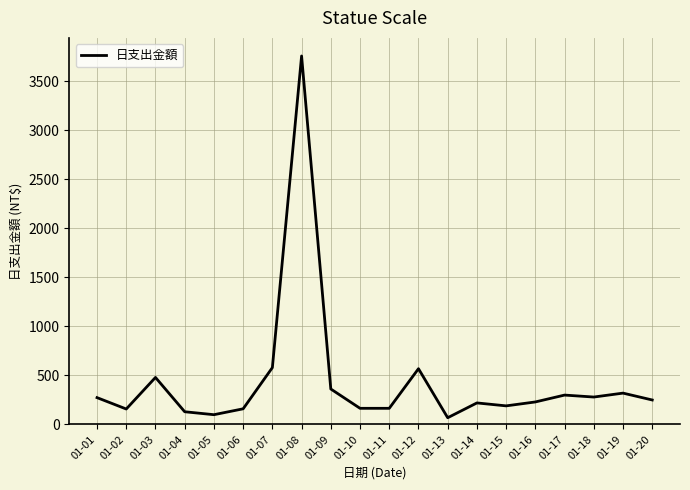

Does the chart display data point markers on the line(s)?

No